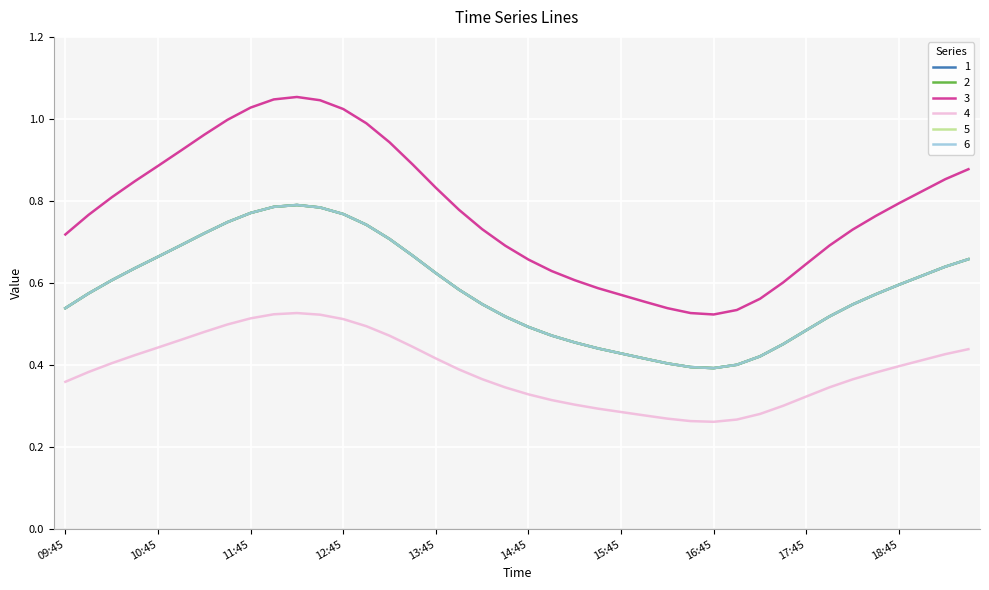

Where is 3 nearest to the value 0?

16:45